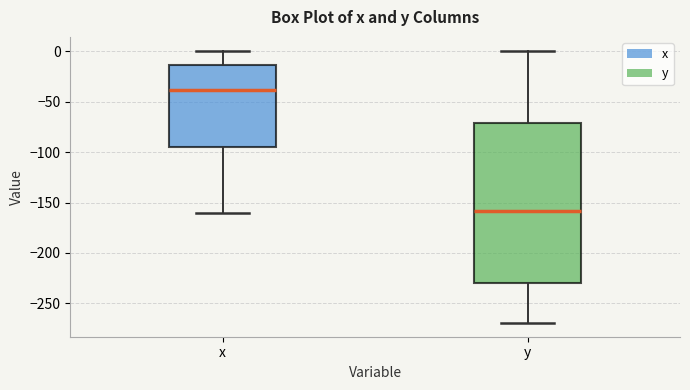

Reading left to right, read every box against the y-axis: the position of its median line, the range the box covers, and the ends of its whiskers. The values are not printed on the chart, so give them approximately, as read against the axis.

x: median -40, box -95 to -15, whiskers -160 to 0
y: median -160, box -230 to -70, whiskers -270 to 0